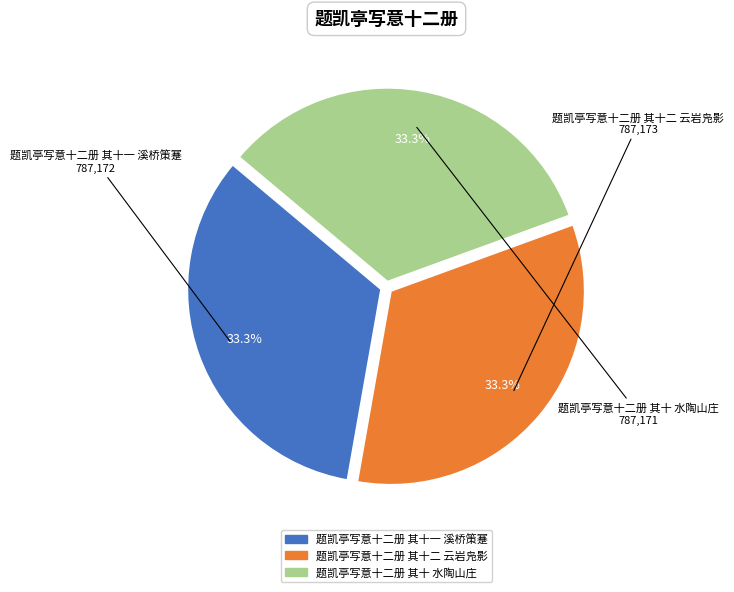

What percentage do 题凯亭写意十二册 其十 水陶山庄 and 题凯亭写意十二册 其十一 溪桥策蹇 together represent?

66.7%